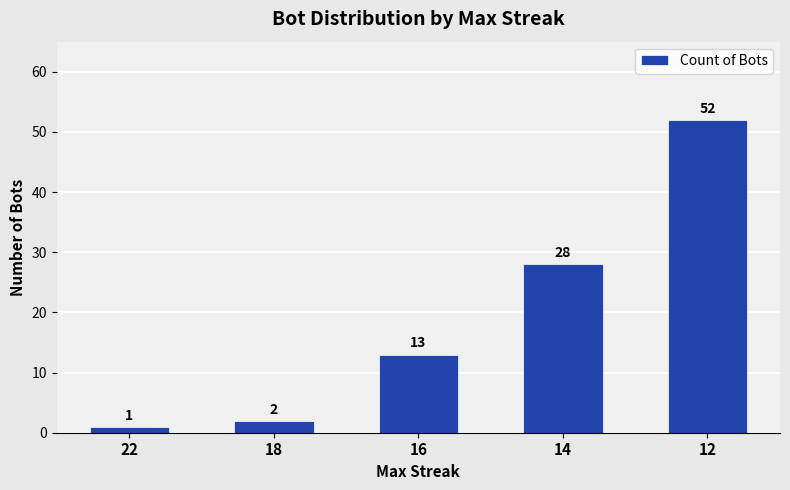

True or false: the data shows 52 at 12.

True